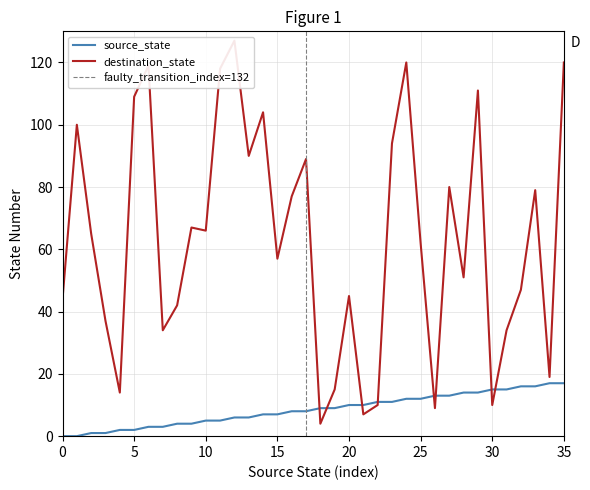

Is it true that destination_state equals 139 at 14?

False